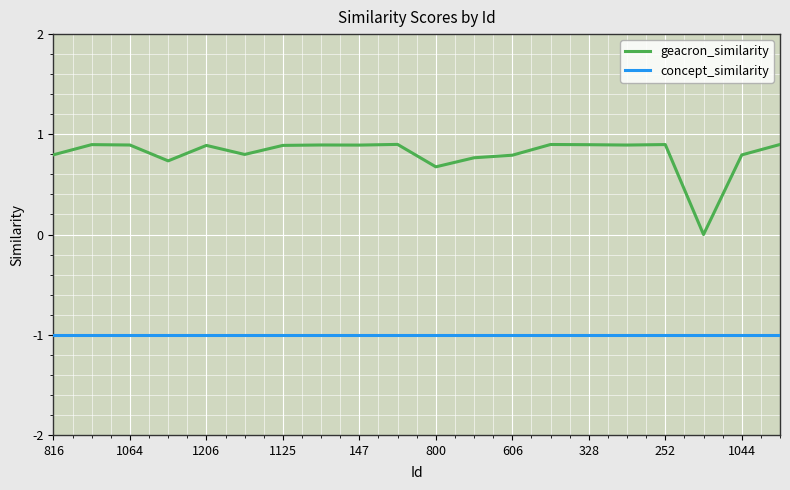

Which series has the largest total across all categories?

geacron_similarity